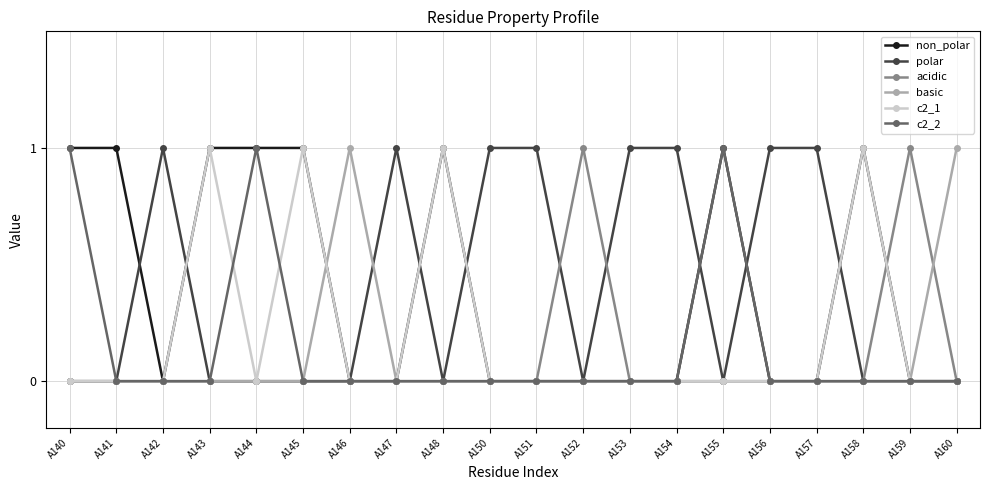

True or false: polar has more than 0 interior local peaks.

True